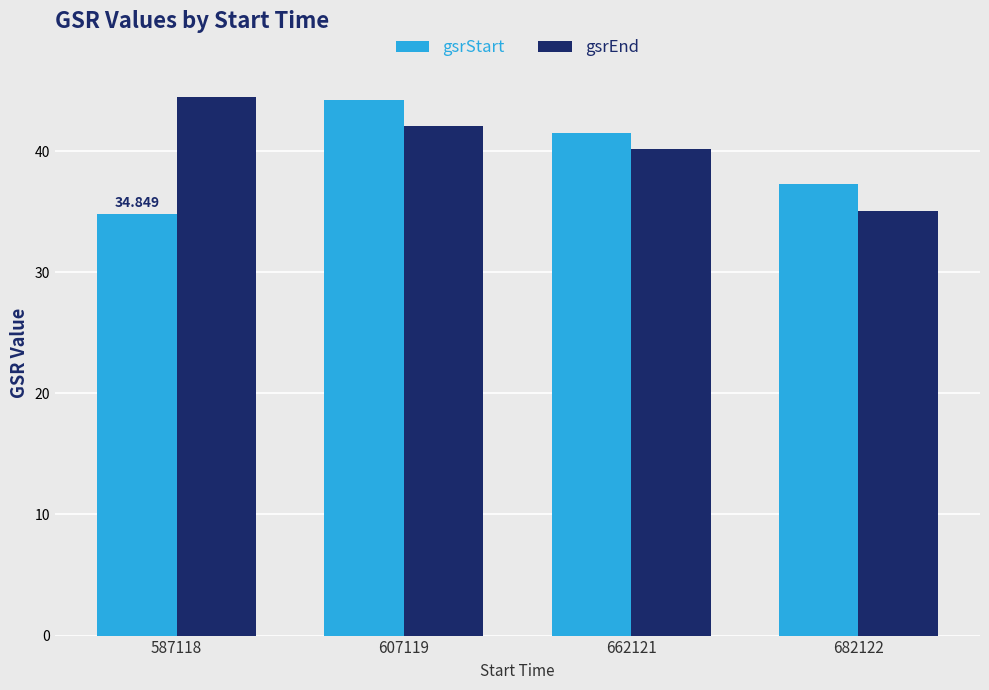

How many groups of bars are there?

4